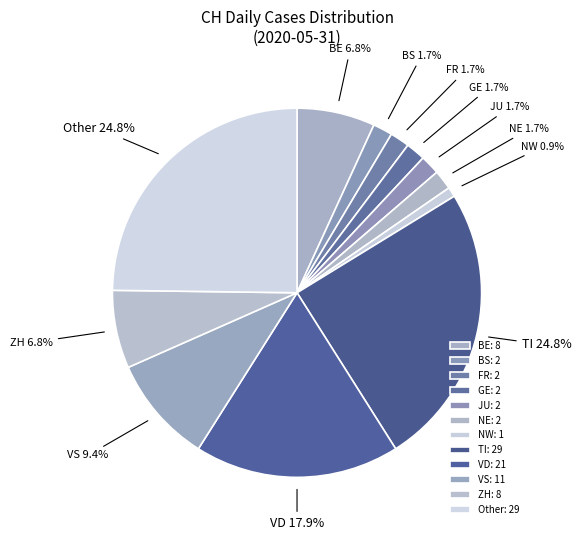

What percentage is NOT represented by TI?

75.2%